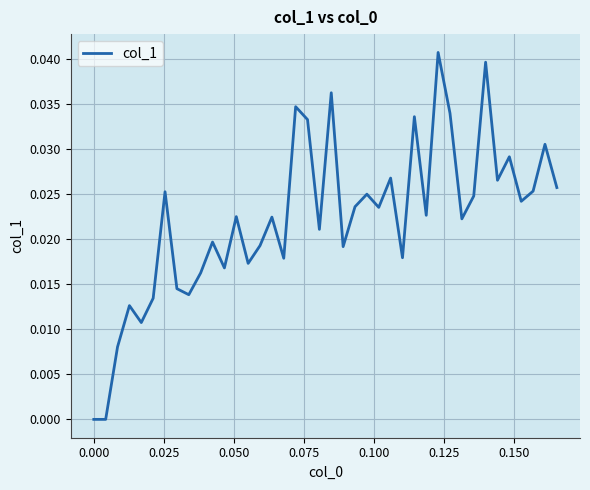

Does the chart display data point markers on the line(s)?

No